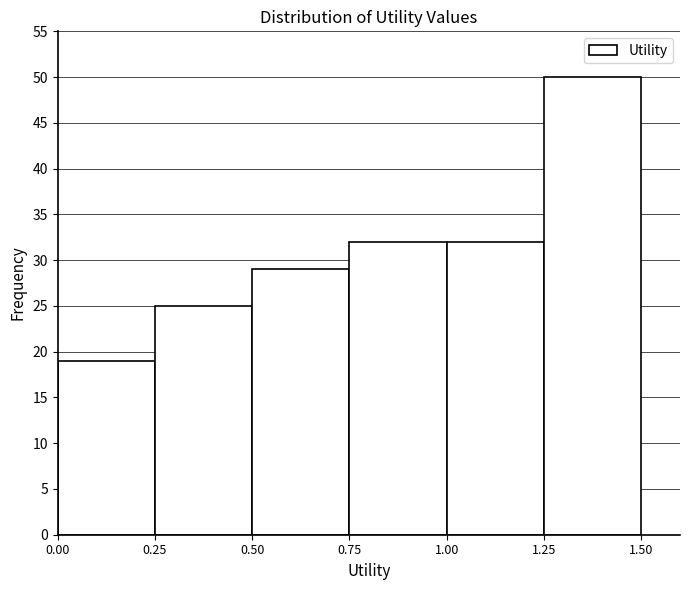

Over which range of the x-axis is the bar tallest?

1.25 to 1.50